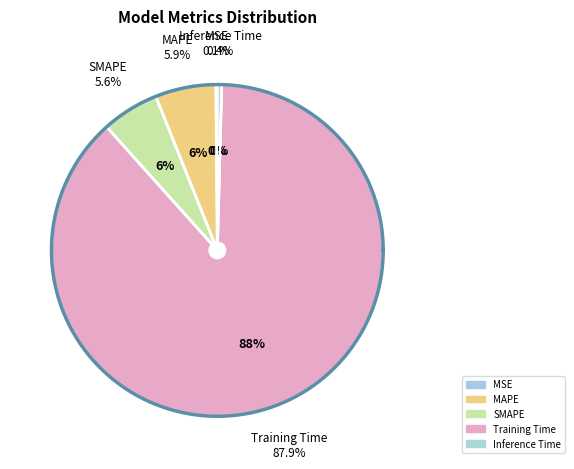

To the nearest percent, what percentage of the pie is SMAPE?

6%